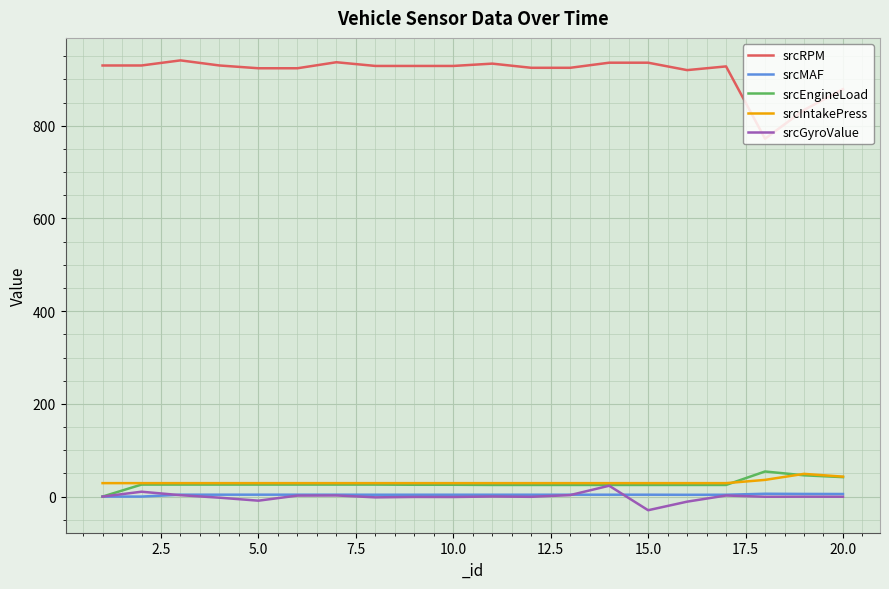

True or false: srcMAF and srcRPM cross at least once.

False